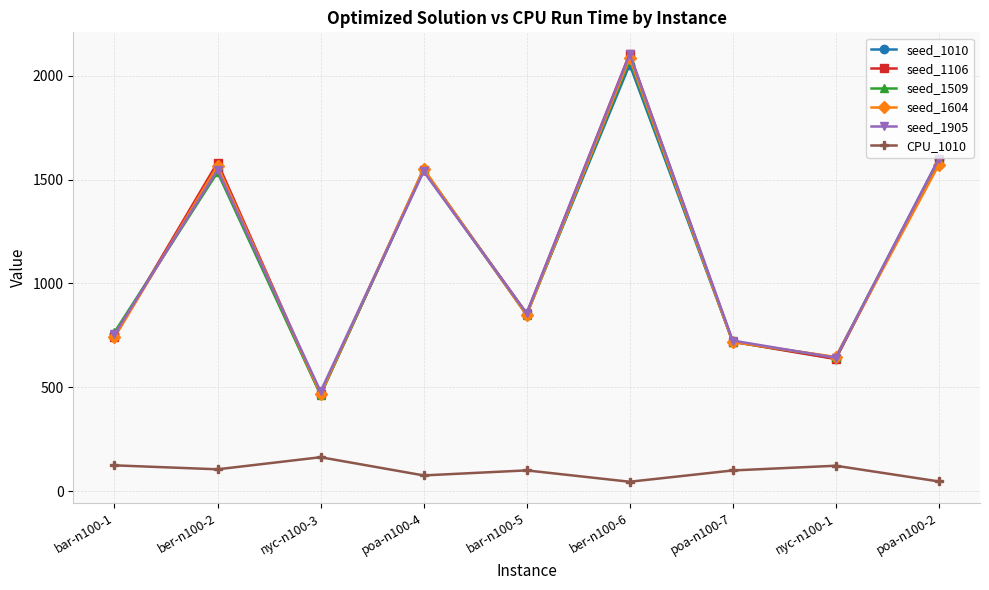

What is the label of the 8th point from the right?

ber-n100-2